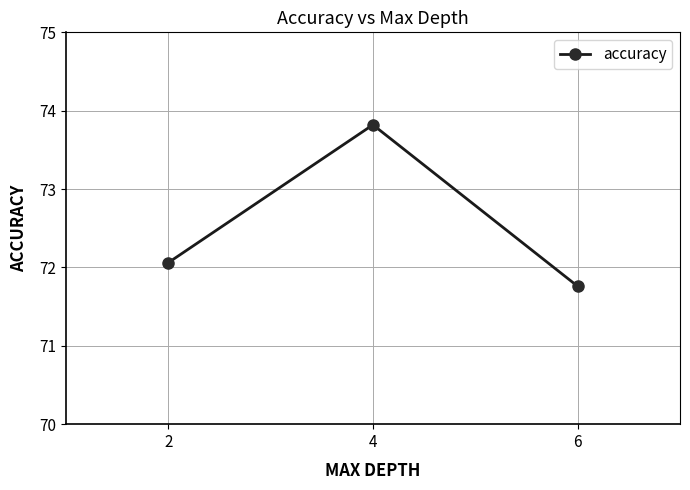

True or false: the data shows 23.3 at 2.

False